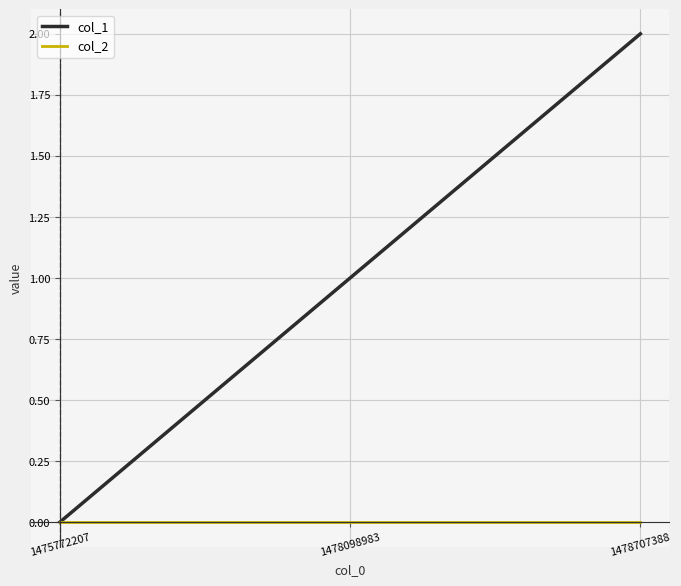

Which label corresponds to the largest value in the chart?

1478707388